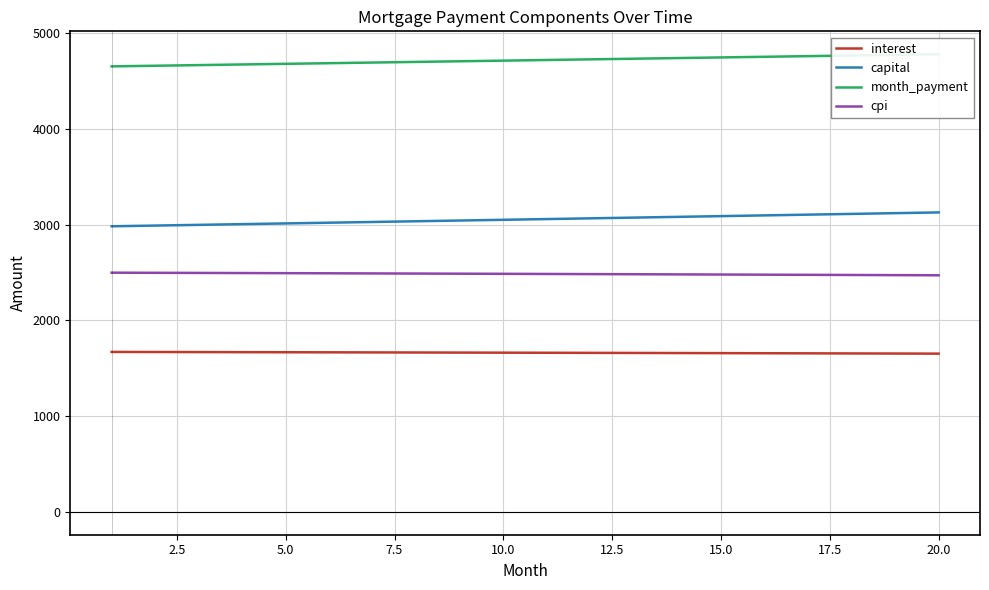

What is the lowest value of the cpi series?

2471.6